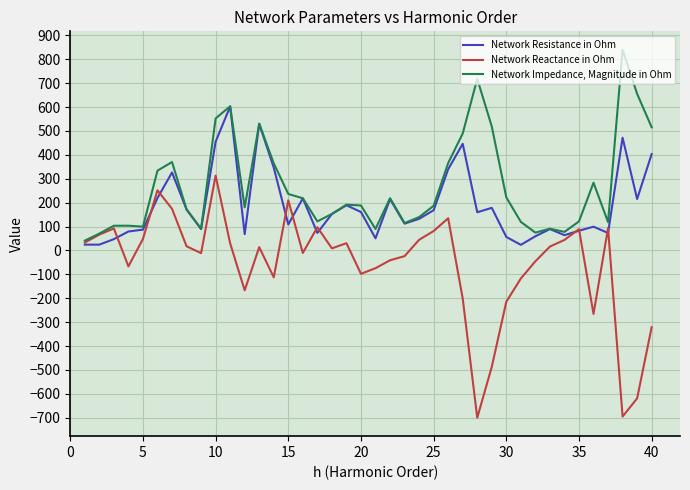

Which series has the largest total across all categories?

Network Impedance, Magnitude in Ohm